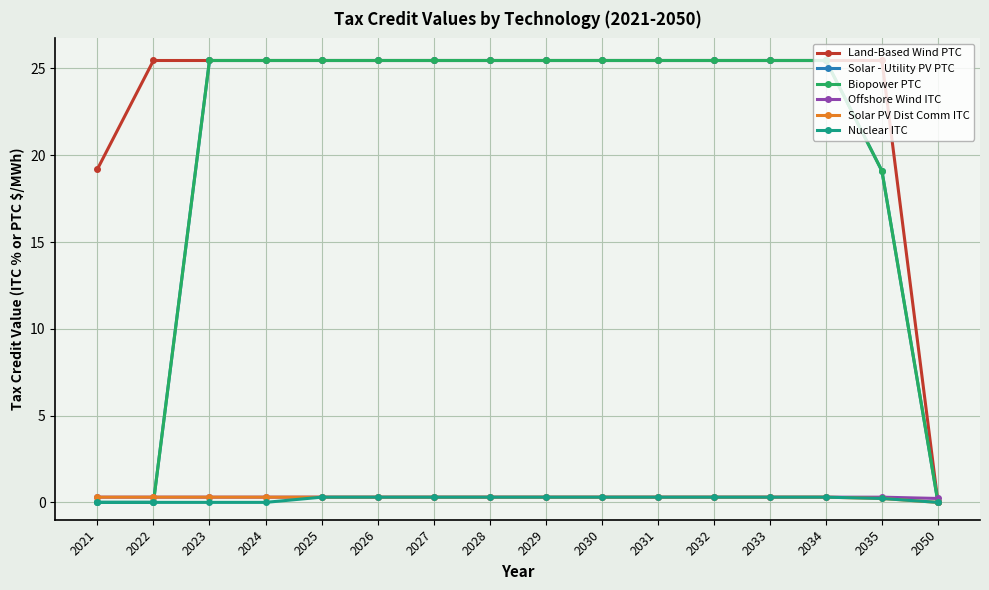

Is this an area chart (filled region under the line)?

No